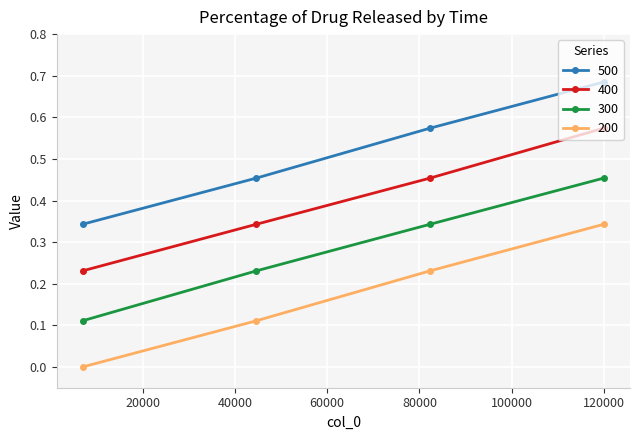

List the series in order of their overall mean, highest first.

500, 400, 300, 200